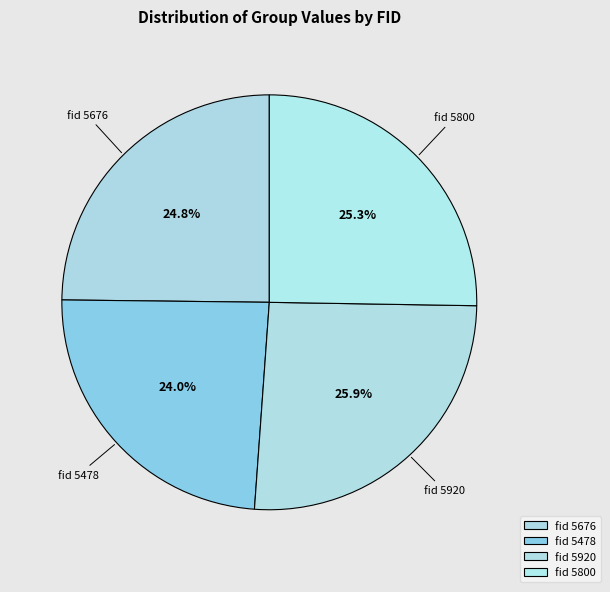

Which slice is the smallest?

5478